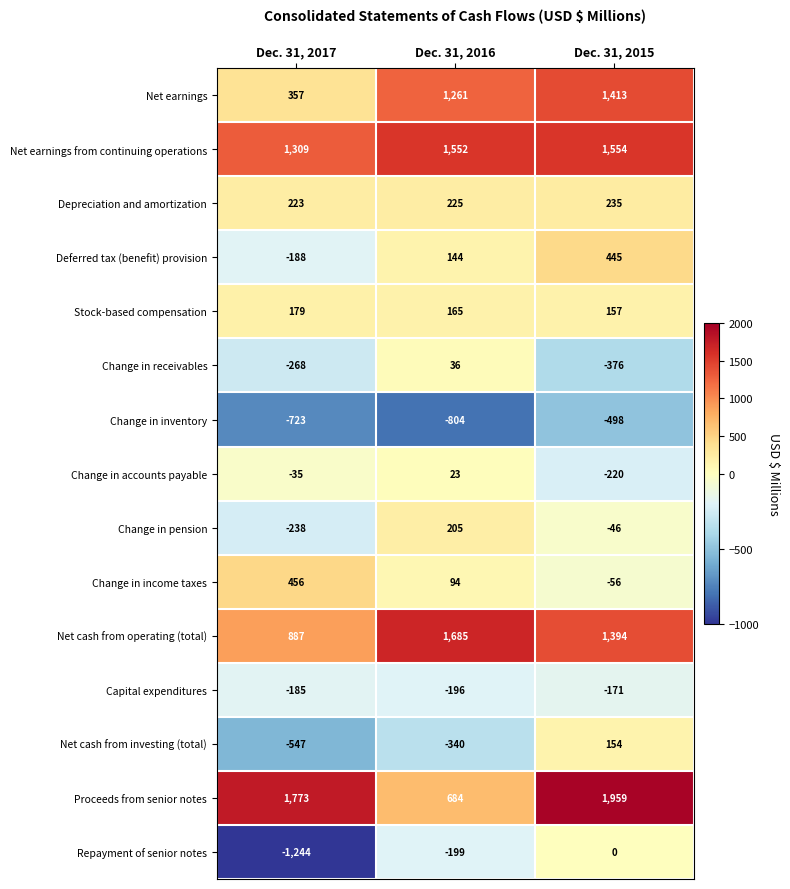

What is the spread (max minus min) of values at Dec. 31, 2017?

3017